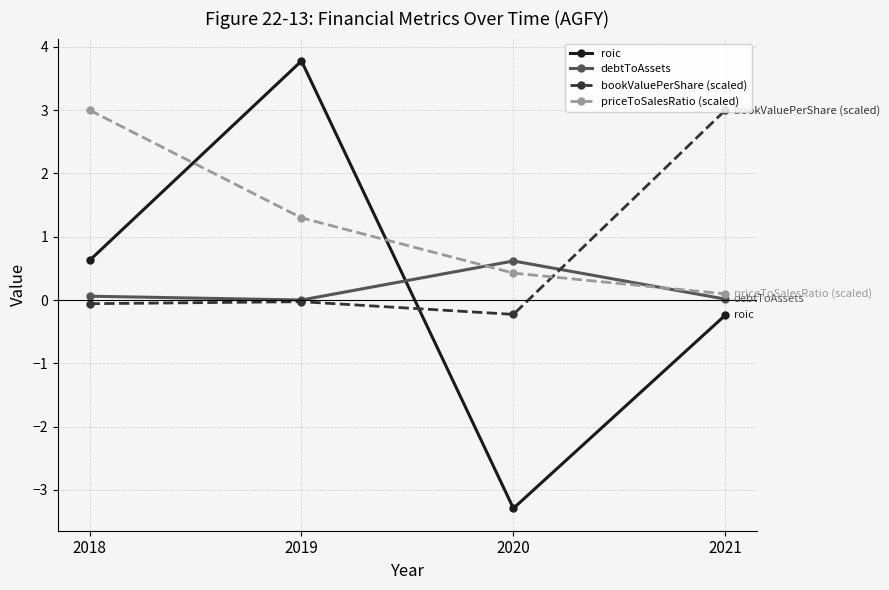

How many values in roic are above zero?

2